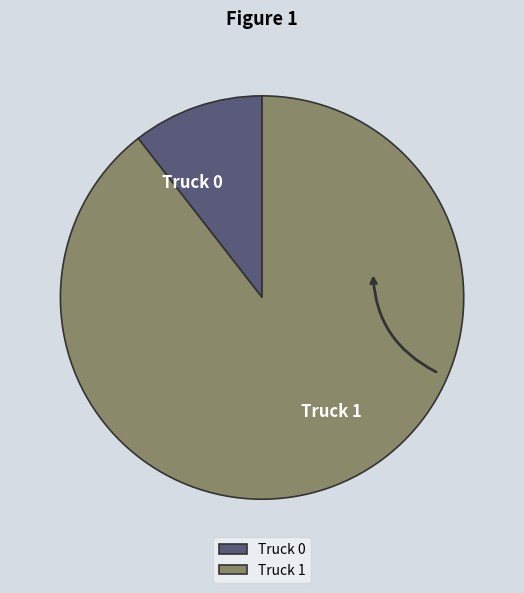

Which has a higher value, Truck 1 or Truck 0?

Truck 1